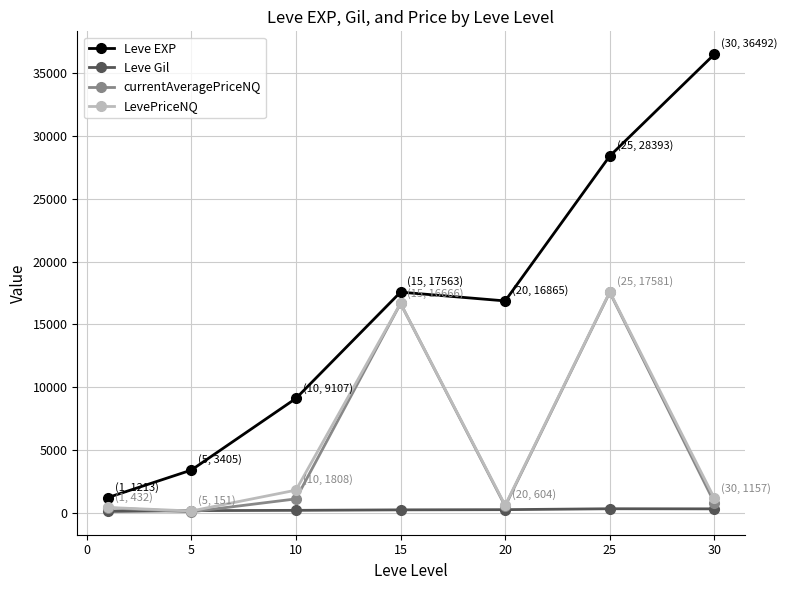

True or false: Leve Gil and Leve EXP cross at least once.

False